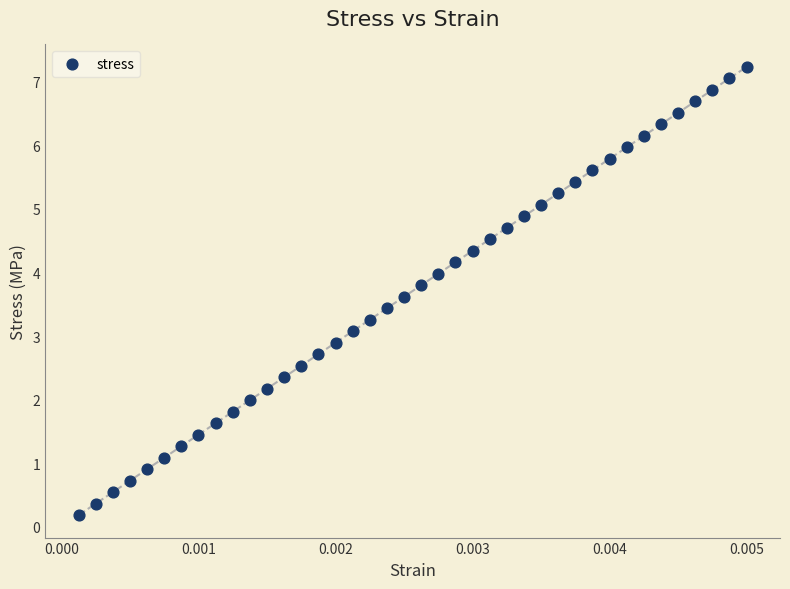

What is the range of Y values (max minus min)?

7.1